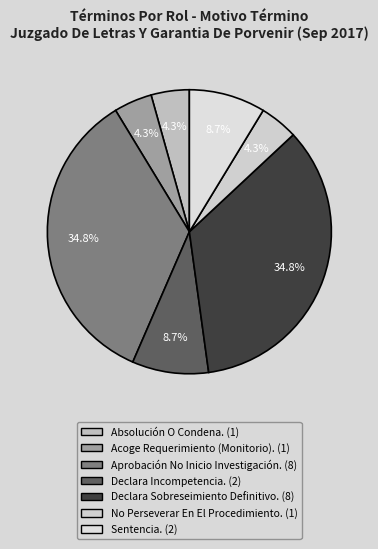

True or false: Declara Incompetencia. accounts for 9% of the total.

True